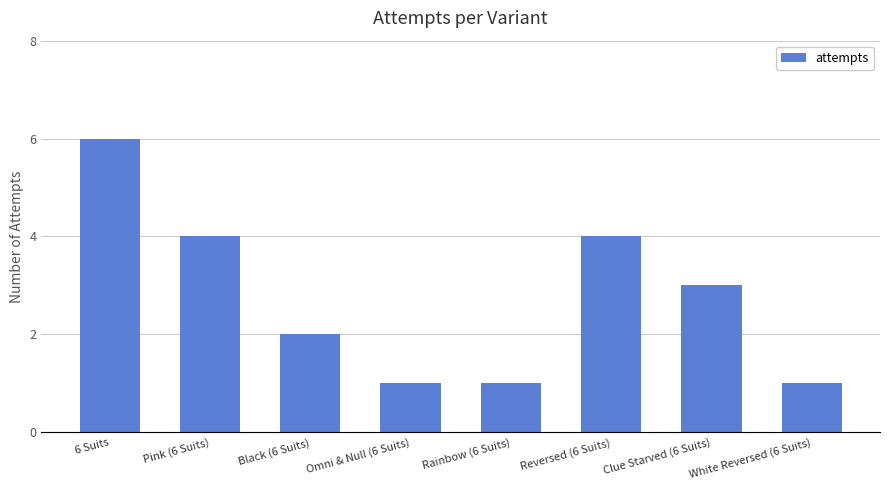

Reading left to right, list all the values displayed in this chart.

6 Suits=6	Pink (6 Suits)=4	Black (6 Suits)=2	Omni & Null (6 Suits)=1	Rainbow (6 Suits)=1	Reversed (6 Suits)=4	Clue Starved (6 Suits)=3	White Reversed (6 Suits)=1